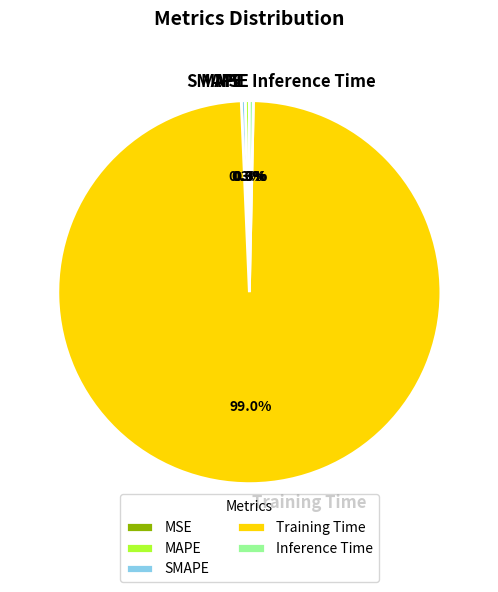

Is the sum of Training Time and Inference Time greater than half?

Yes